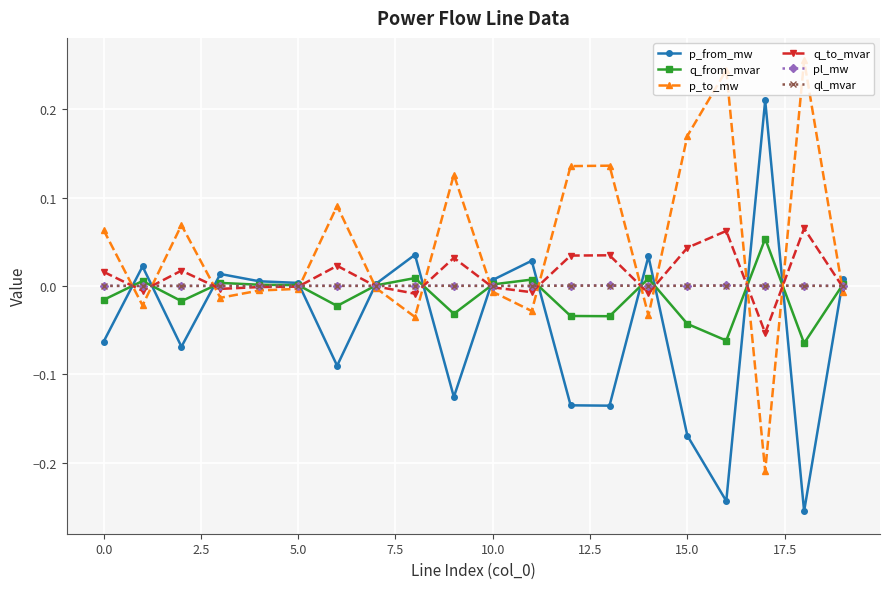

Count the number of data series in this chart.

6